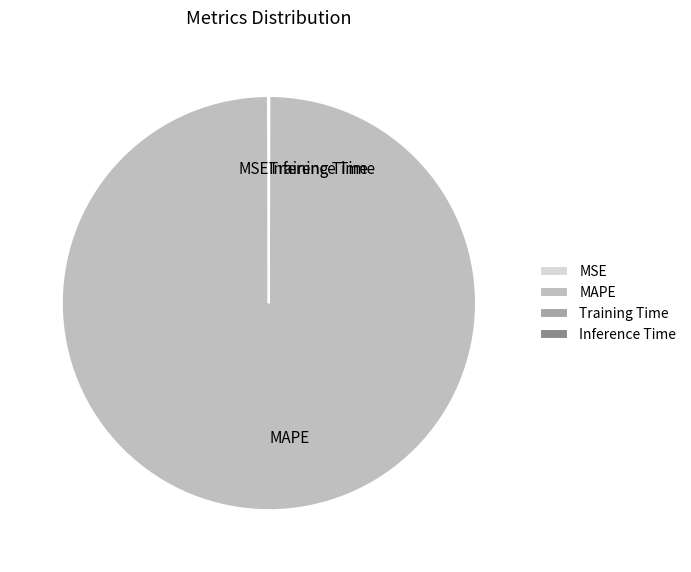

Which slice is the largest?

MAPE